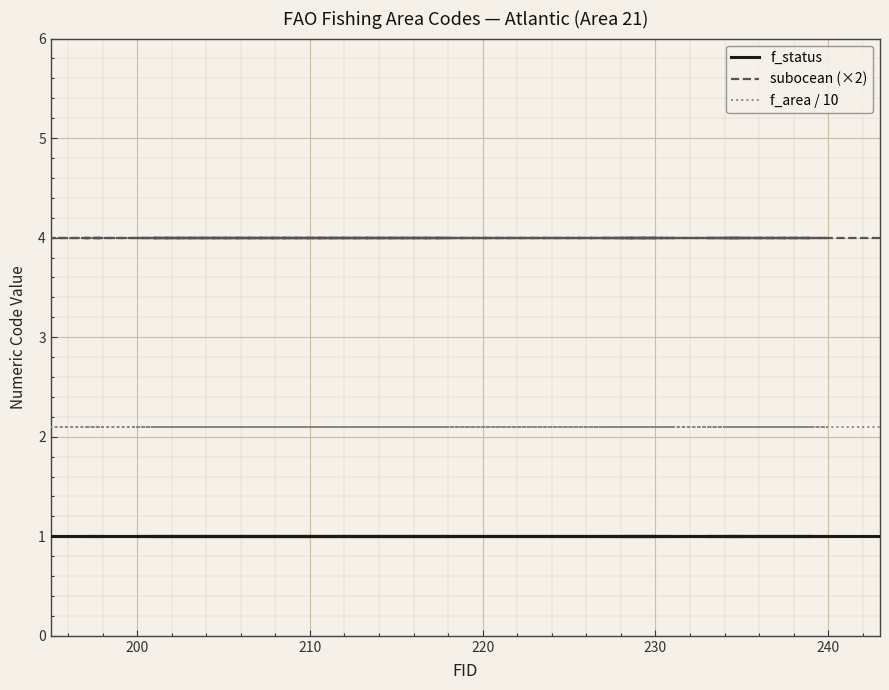

Which series has the largest range (max minus min)?

f_status